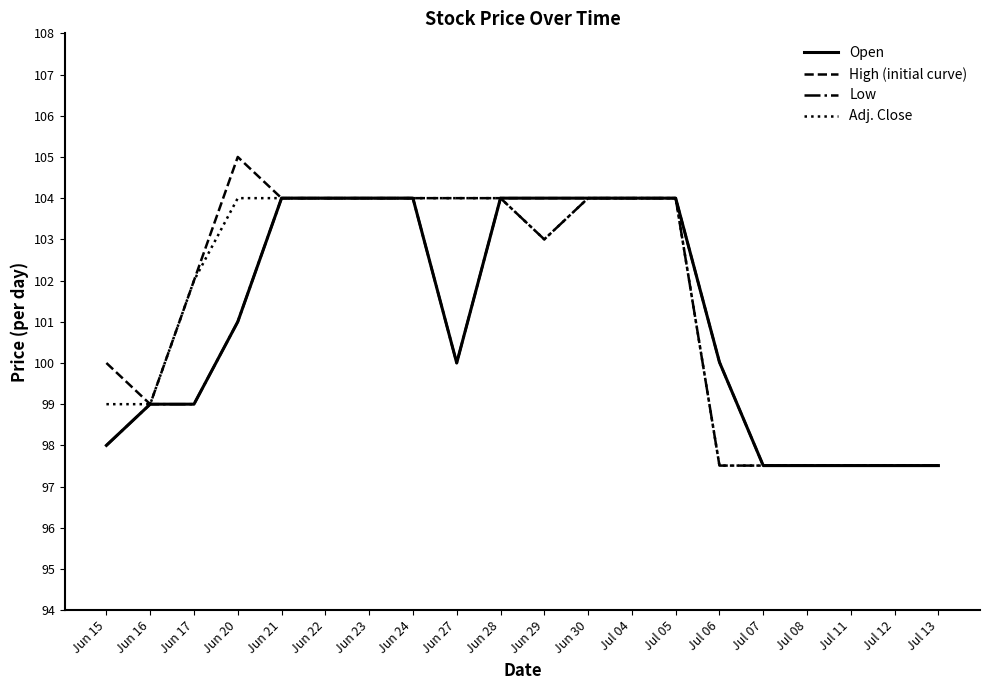

What is the total value across all series at Jun 16?

396.0